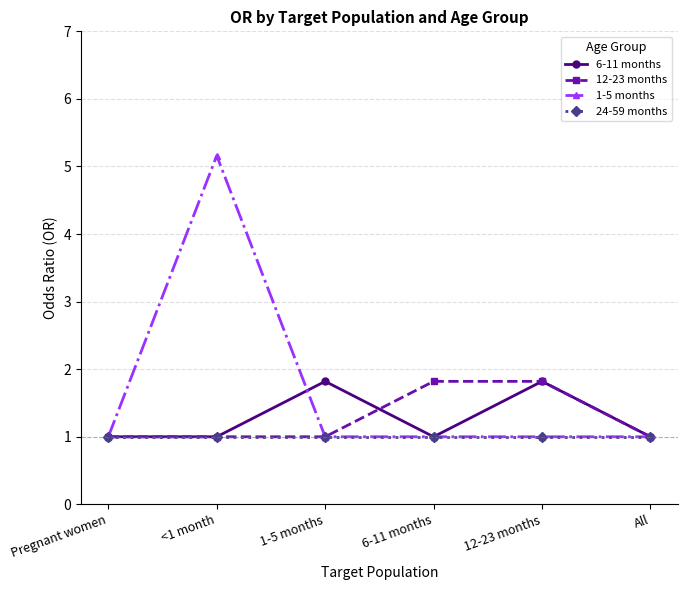

Where is the first local maximum for 6-11 months?

1-5 months